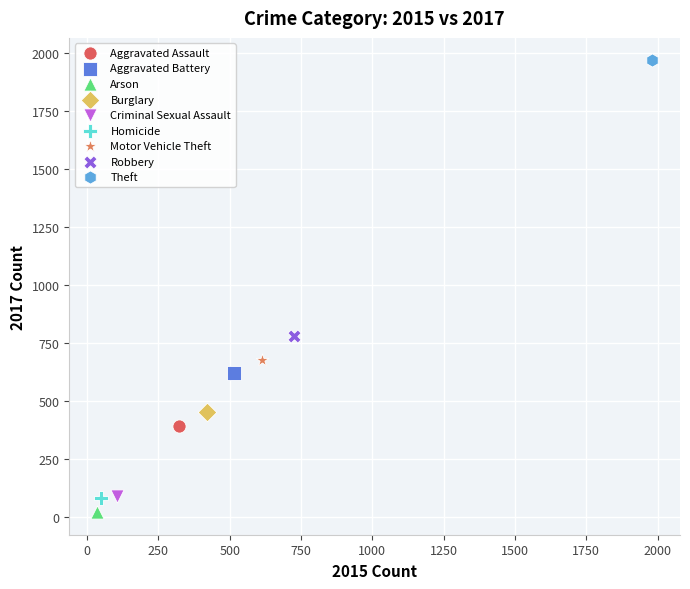

Which series contains the lowest Y value?

Arson